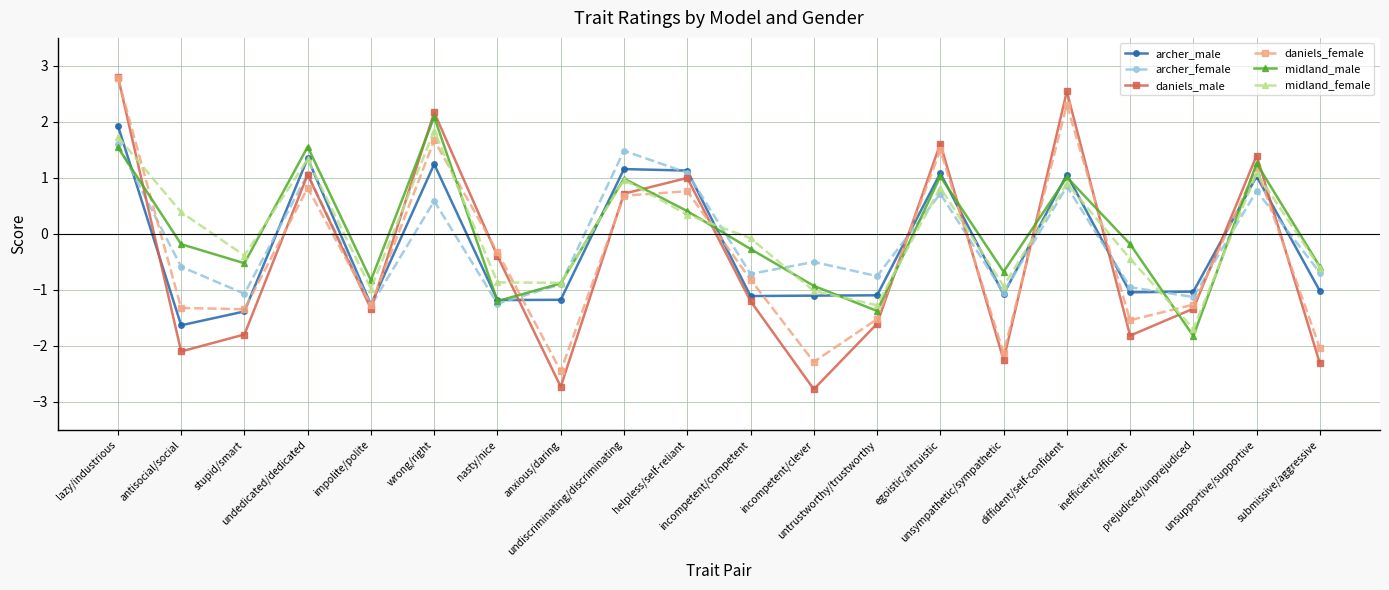

What is the label of the 20th point from the left?

submissive/aggressive